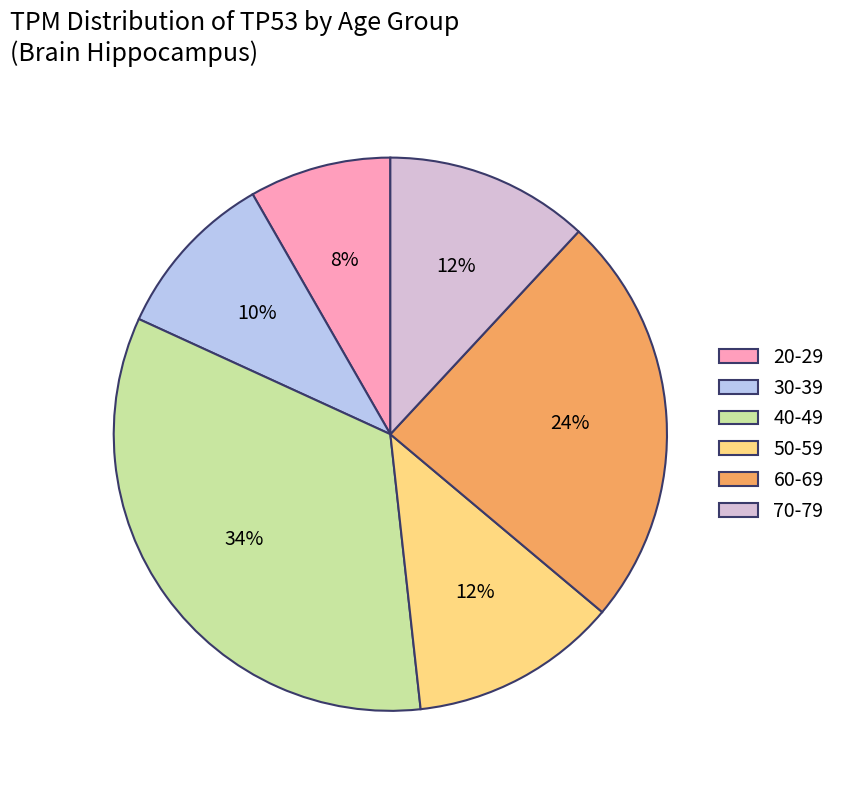

What is the smallest slice in the pie chart?

20-29